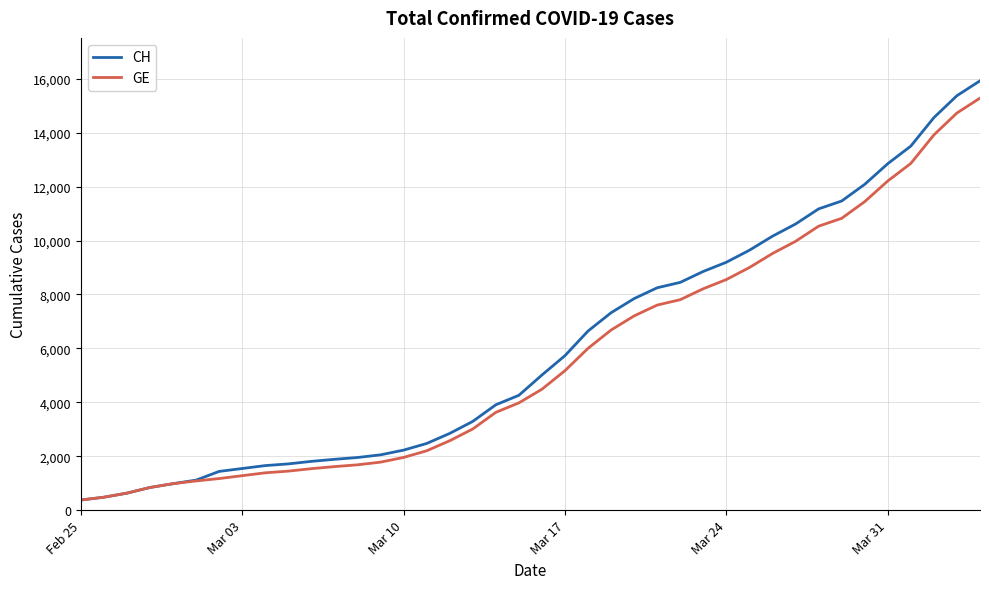

Rank the series by their average value, from lowest to highest.

GE, CH